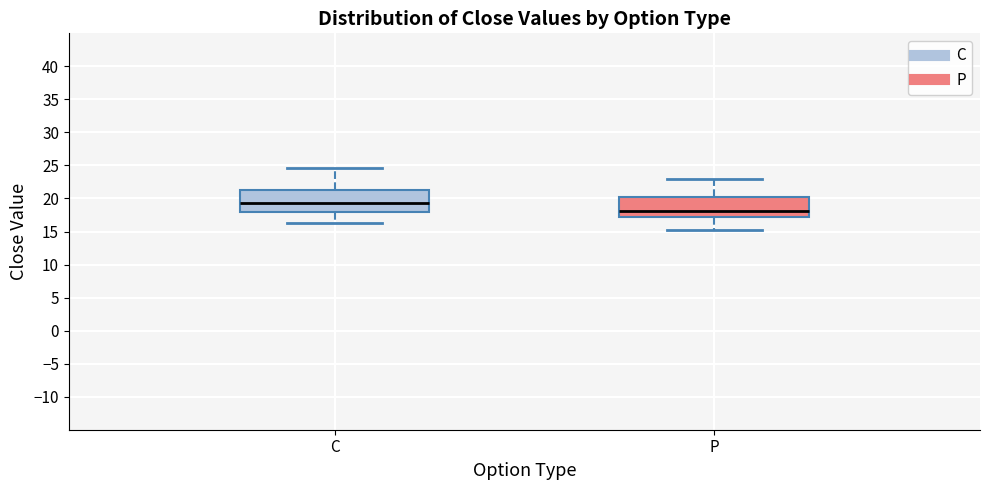

Reading left to right, read every box against the y-axis: the position of its median line, the range the box covers, and the ends of its whiskers. The values are not printed on the chart, so give them approximately, as read against the axis.

C: median 19.5, box 18.0 to 21.5, whiskers 16.5 to 24.5
P: median 18.0, box 17.0 to 20.5, whiskers 15.5 to 23.0